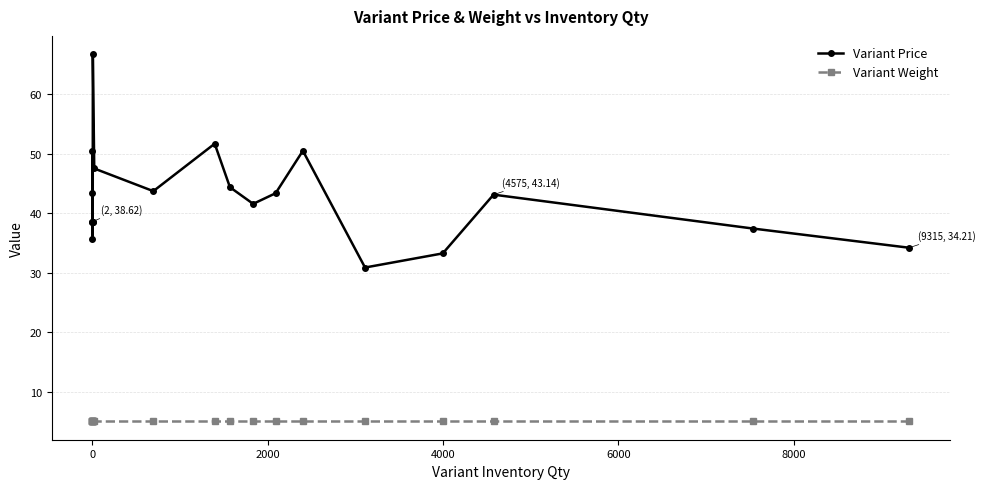

Is it true that Variant Weight equals 2.1 at 14?

False